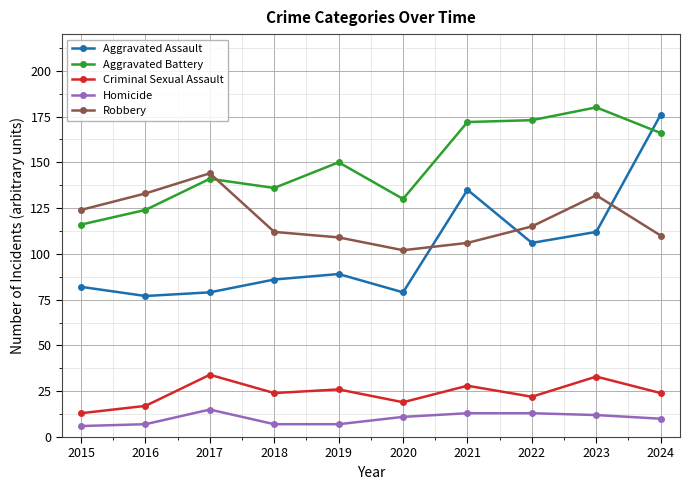

How many lines are shown in the chart?

5